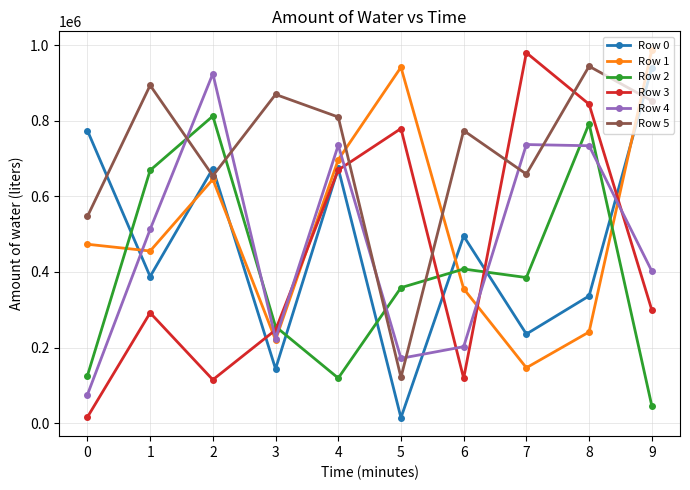

What is the highest value of the Row 4 series?

924289